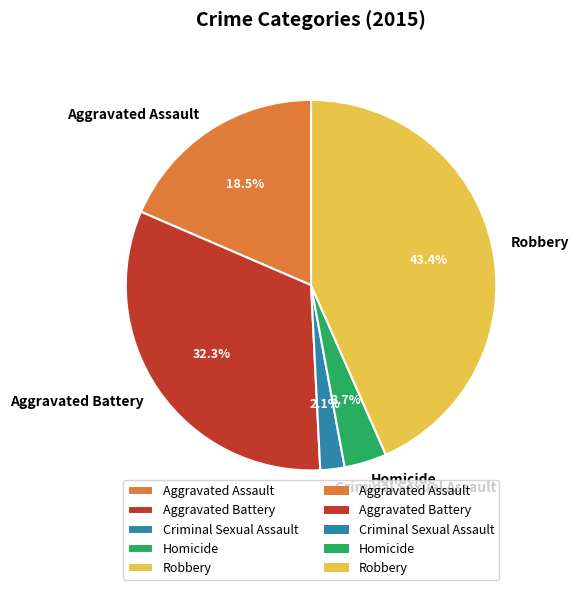

Is there a majority slice in this chart?

No